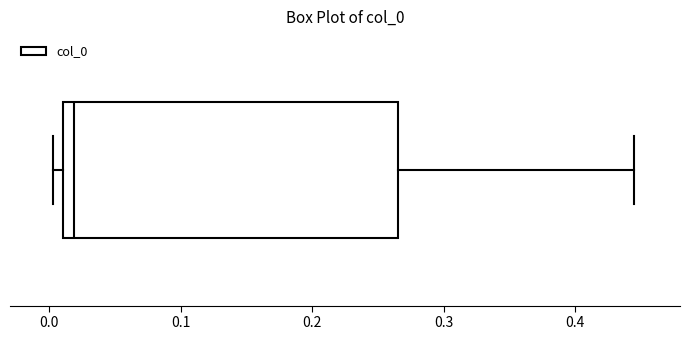

Read this box plot against the x-axis: the position of the median line, the range covered by the box, and the ends of both whiskers. The values are not printed on the chart, so give them approximately, as read against the axis.

median 0.02, box 0.01 to 0.27, whiskers 0.00 to 0.45